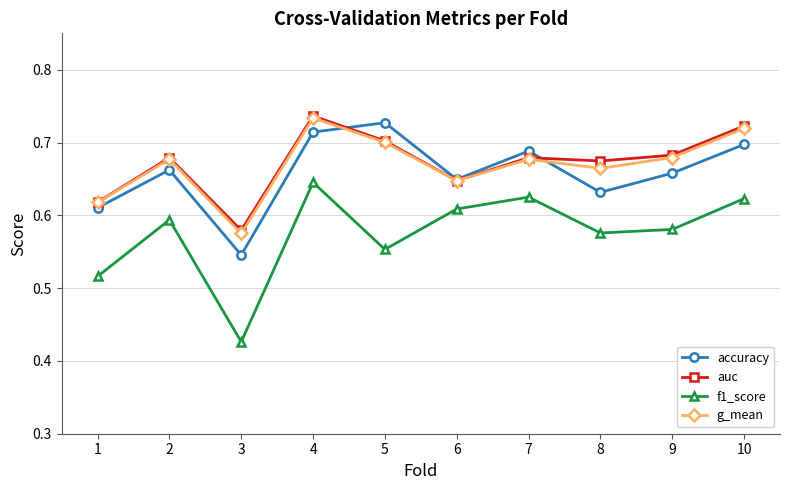

At which category does accuracy reach its first local peak?

2